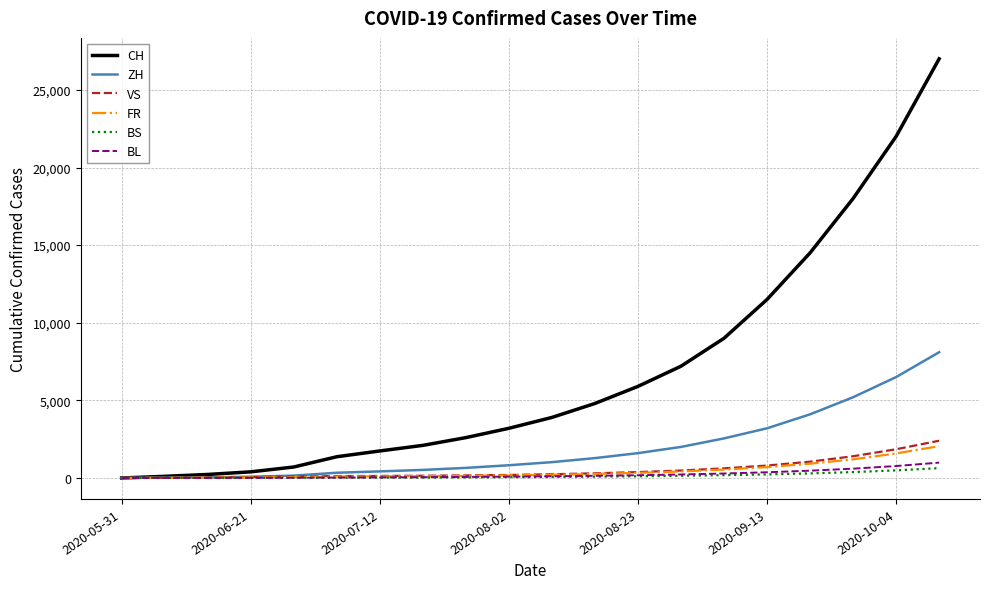

How many values in the FR series are below 205?

10